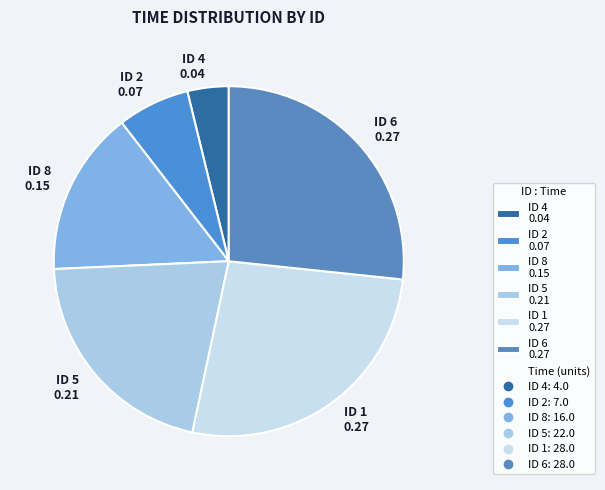

What is the ratio of the value at ID 1 0.27 to the value at ID 5 0.21?

1.3